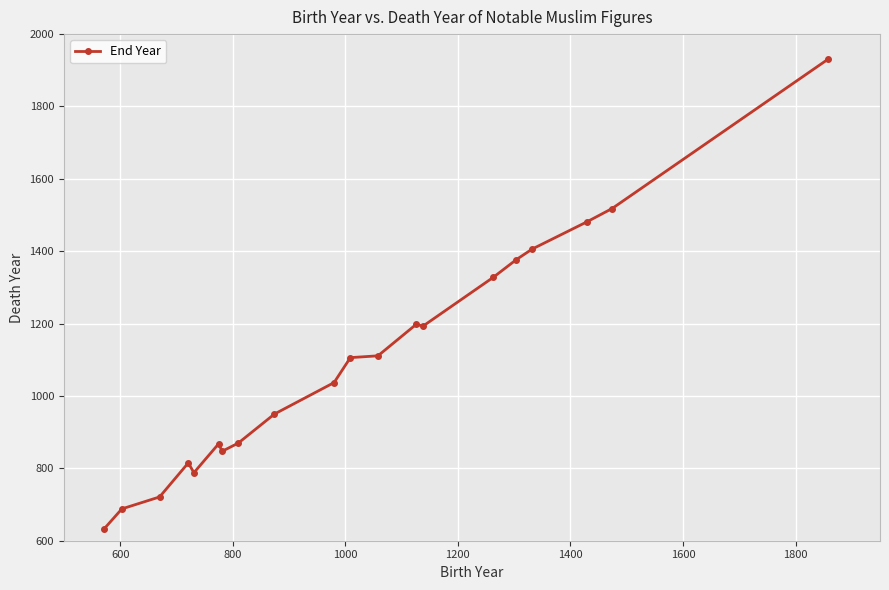

What is the smallest value displayed?

632